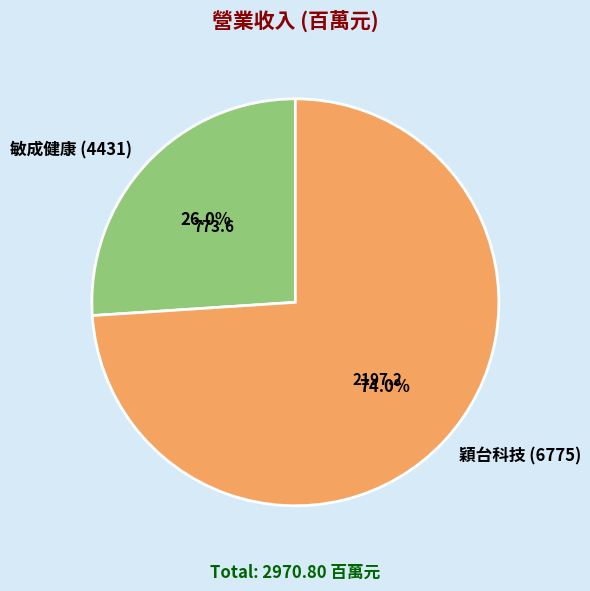

Rank the categories by value from highest to lowest.

穎台科技 (6775), 敏成健康 (4431)